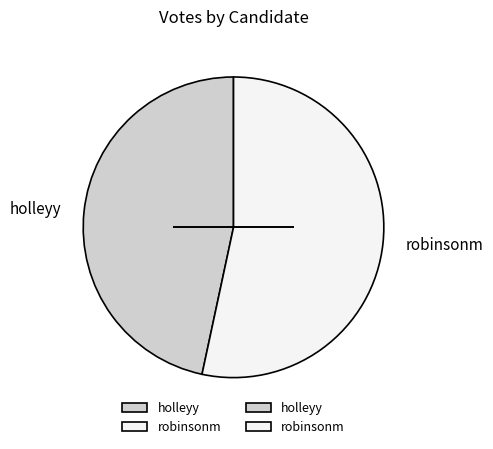

Combined, do holleyy and robinsonm account for over 50%?

Yes